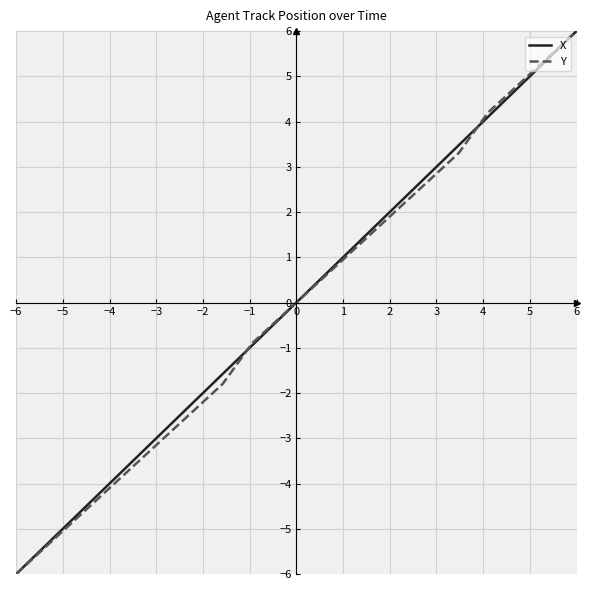

What is the smallest value displayed?

-6.0